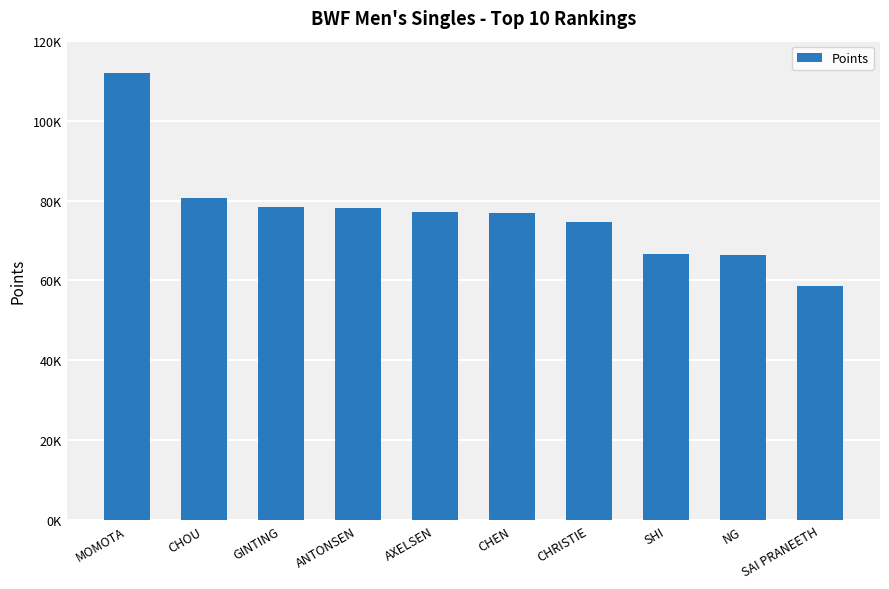

Rank the categories by value from highest to lowest.

MOMOTA, CHOU, GINTING, ANTONSEN, AXELSEN, CHEN, CHRISTIE, SHI, NG, SAI PRANEETH